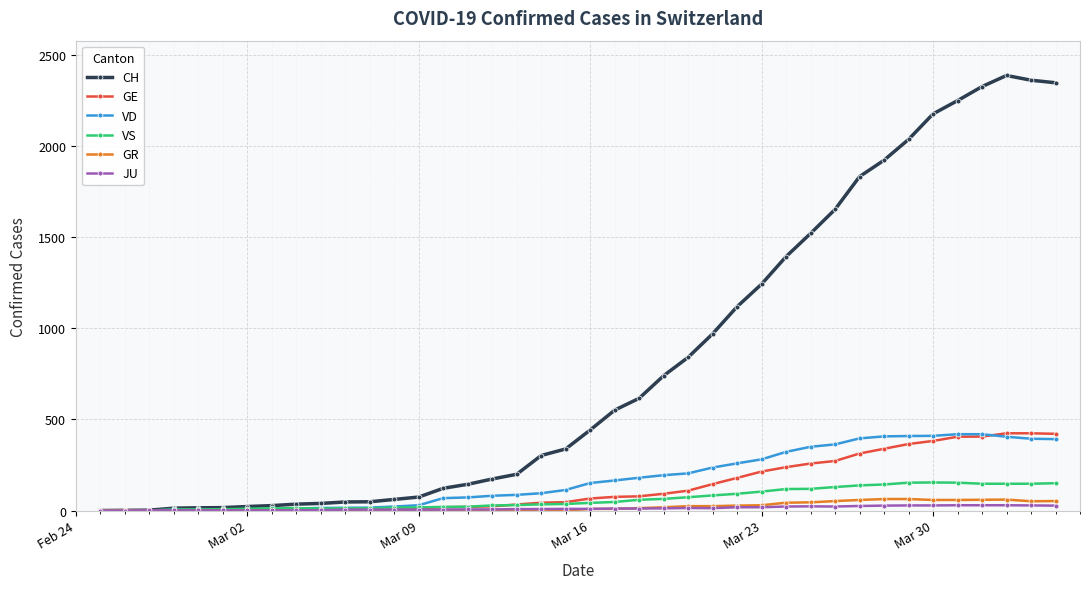

Which series has the widest spread of values?

CH